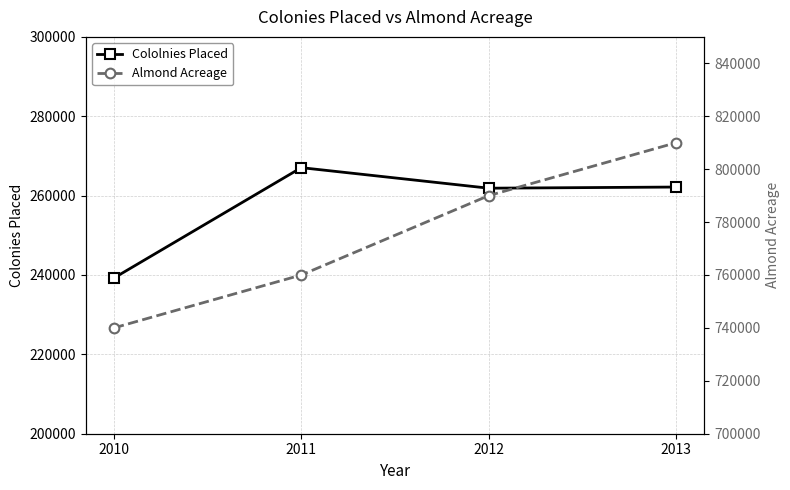

Reading left to right, list all the values displayed in this chart.

Cololnies Placed: 239234	267049	261872	262161
Almond Acreage: 740000	760000	790000	810000